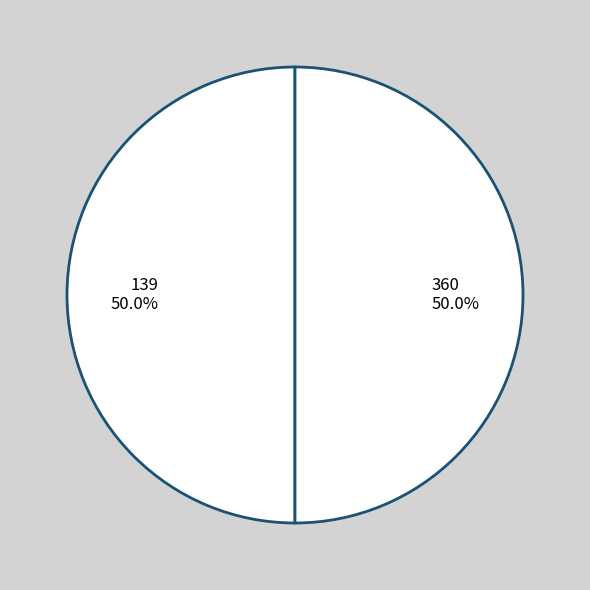

Count the number of slices in the pie.

2